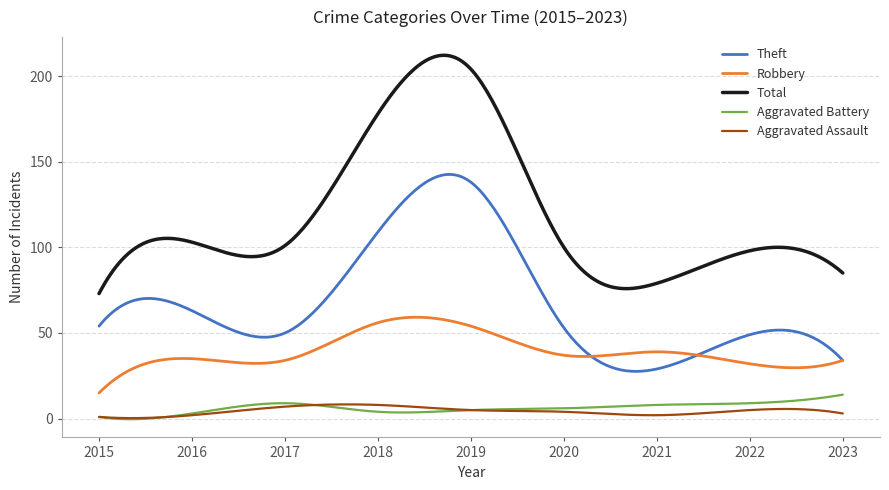

Which series has the largest total across all categories?

Total